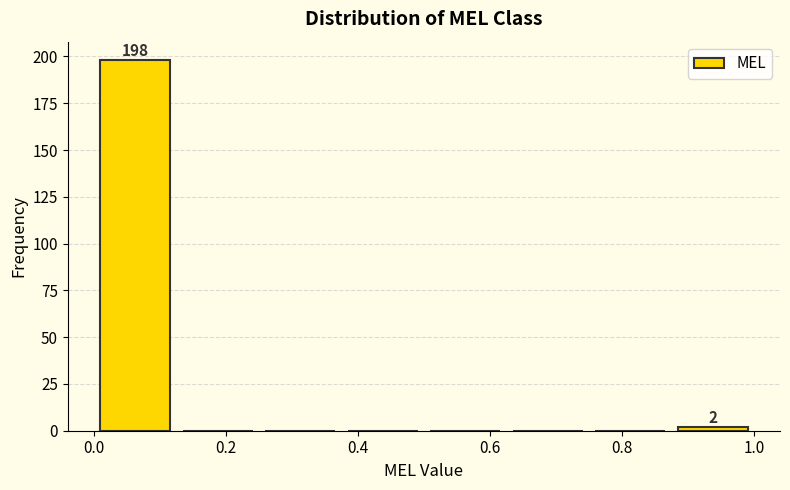

Which range on the x-axis has the tallest bar?

0.000 to 0.125